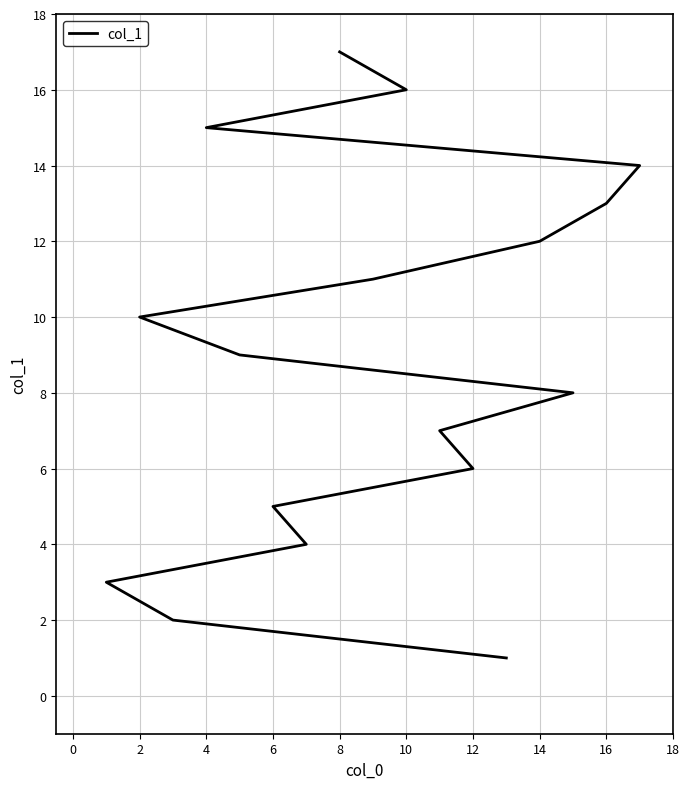

How many lines are shown in the chart?

1